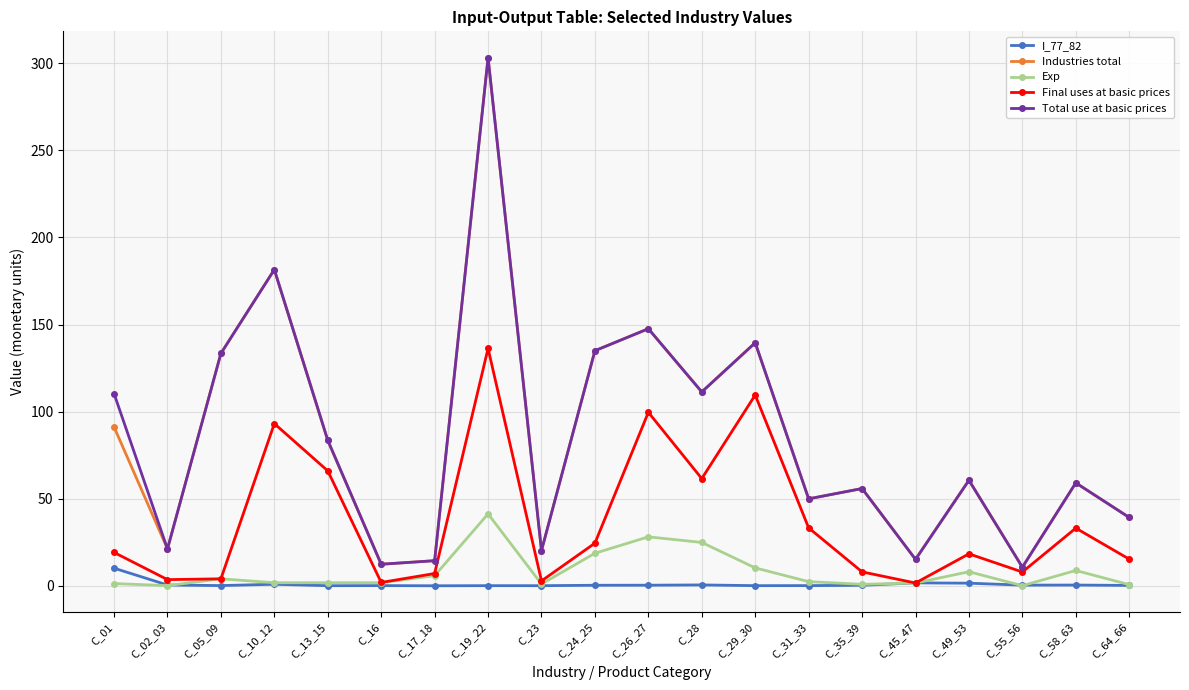

True or false: Industries total has more than 2 interior local peaks.

True